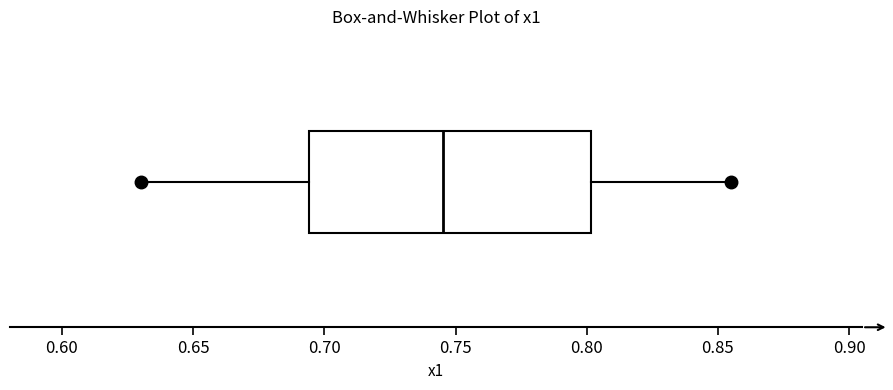

Read this box plot against the x-axis: the position of the median line, the range covered by the box, and the ends of both whiskers. The values are not printed on the chart, so give them approximately, as read against the axis.

median 0.745, box 0.695 to 0.800, whiskers 0.630 to 0.855